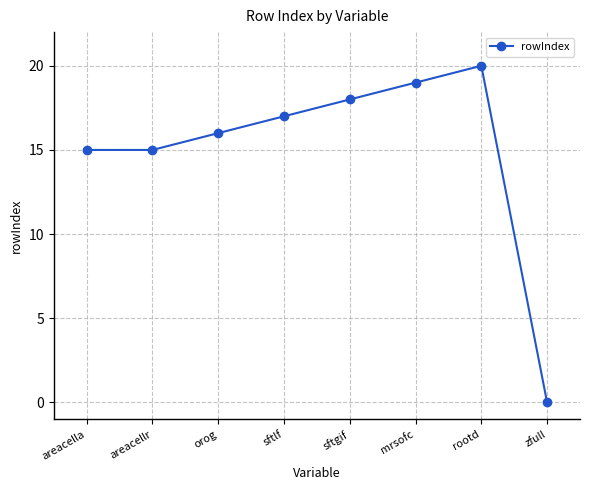

What is the approximate value at sftlf, to the nearest 5?

15